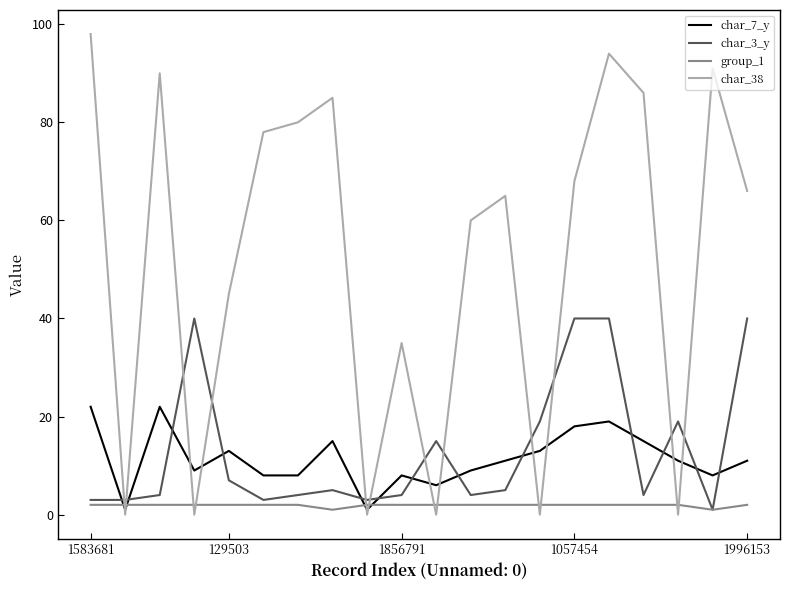

What is the greatest value displayed?

98